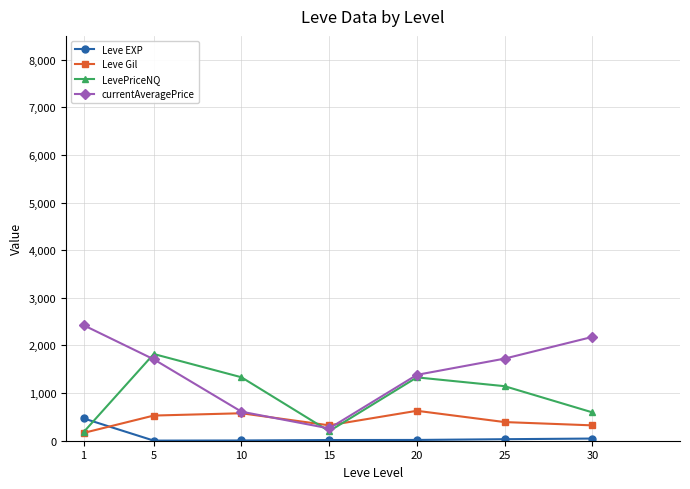

Read the currentAveragePrice value at 20.

1382.8